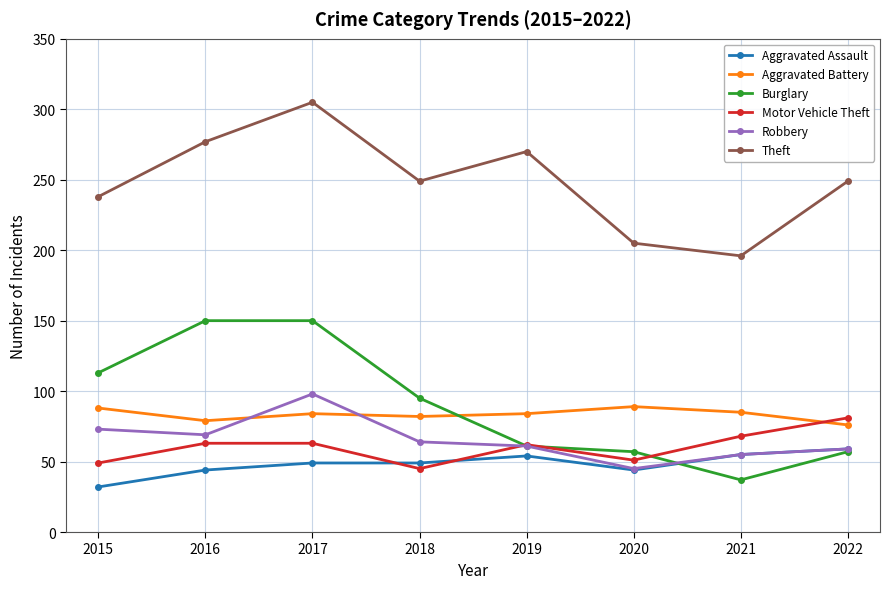

Which series has the largest range (max minus min)?

Burglary